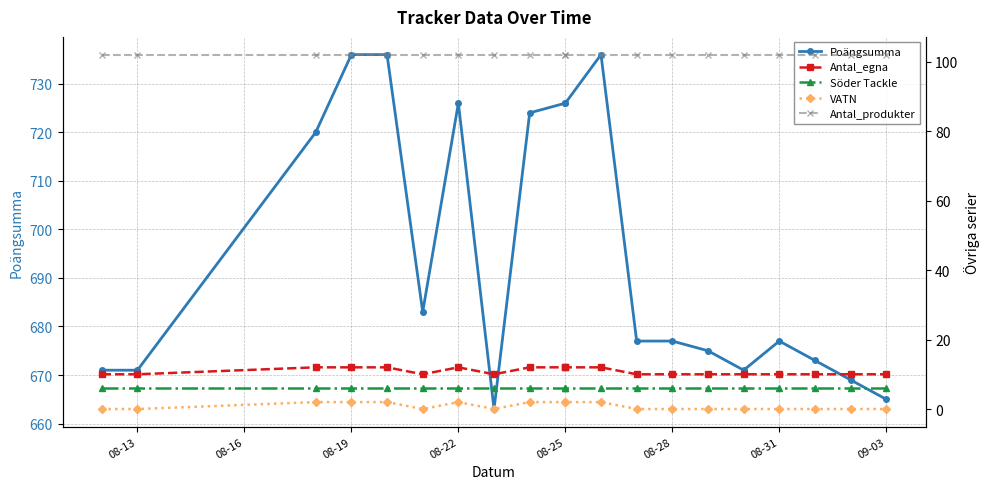

How many lines are shown in the chart?

5